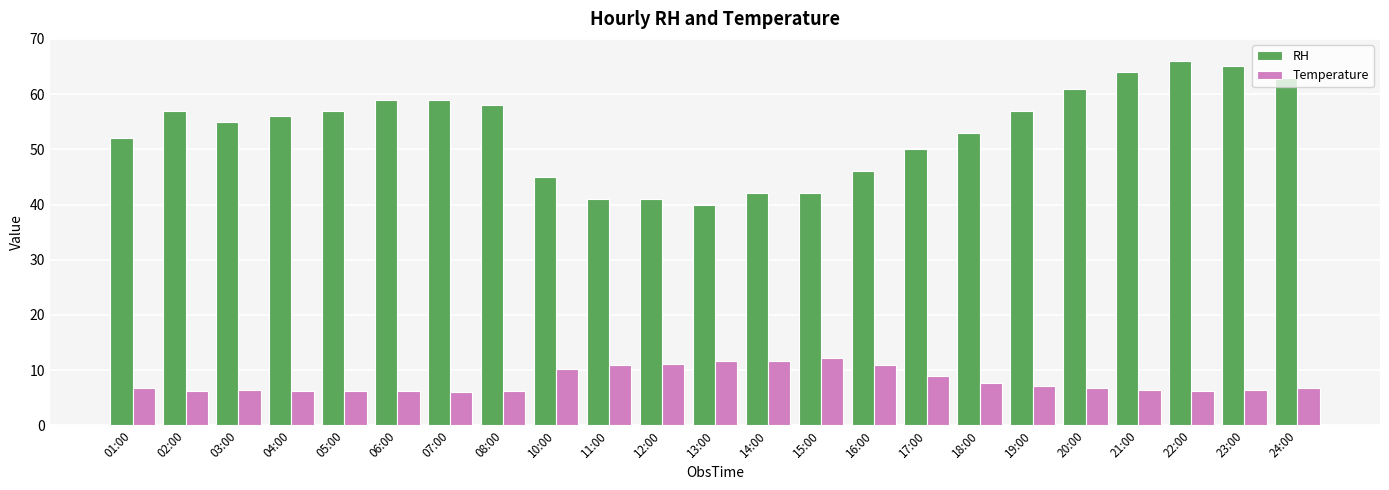

What is the difference between the highest and lowest values at 05:00?

50.7